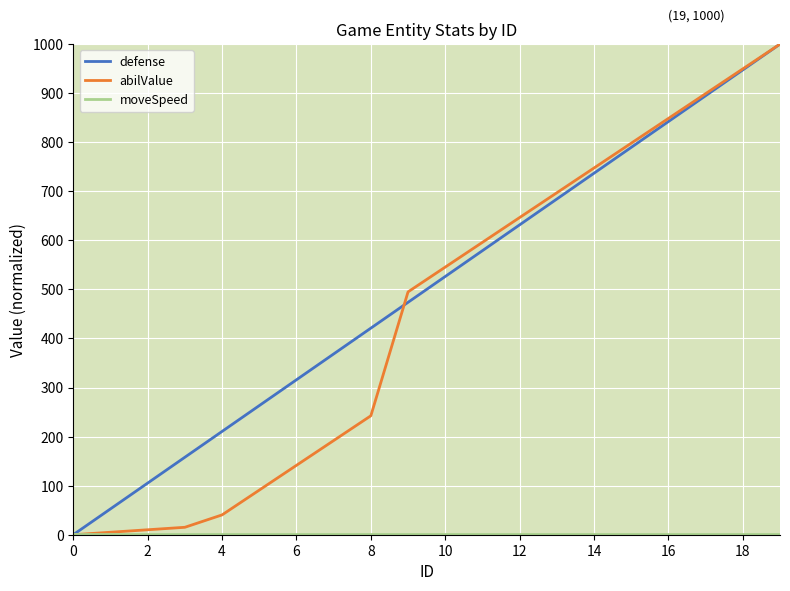

Which series has the largest total across all categories?

defense